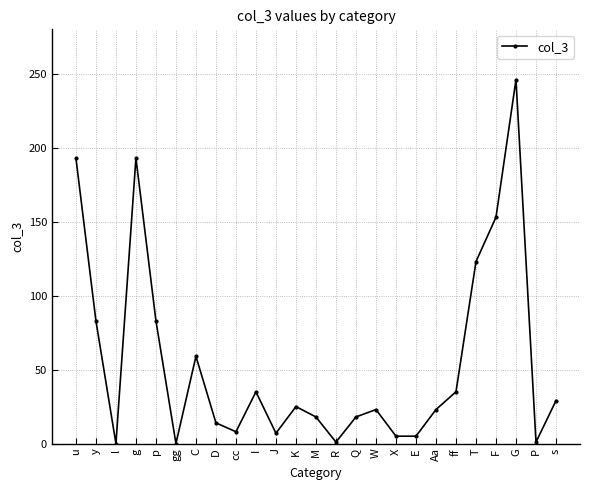

At which category does the chart reach its peak across all series?

G